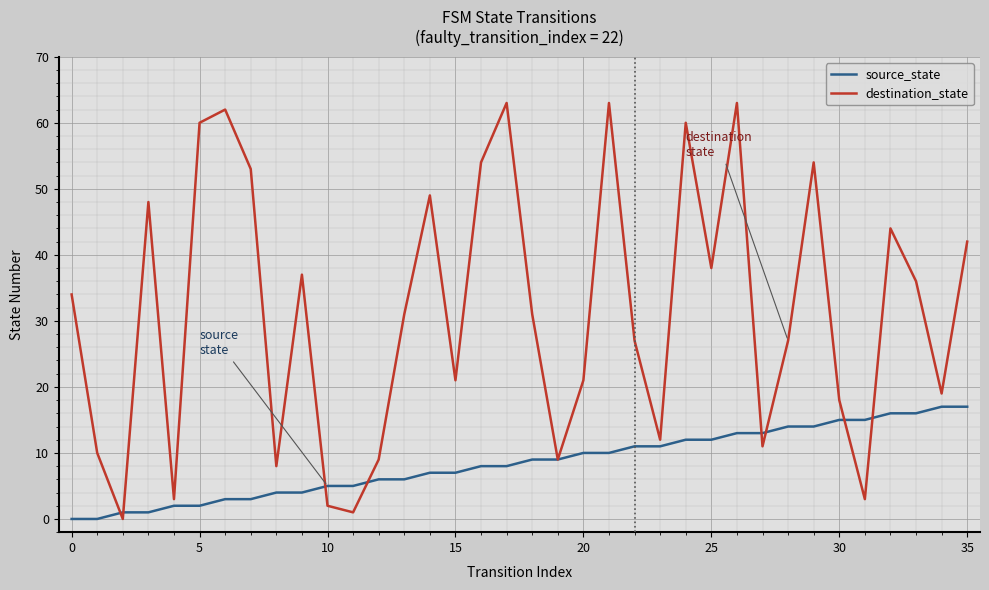

Rank the series by their maximum value, from lowest to highest.

source_state, destination_state